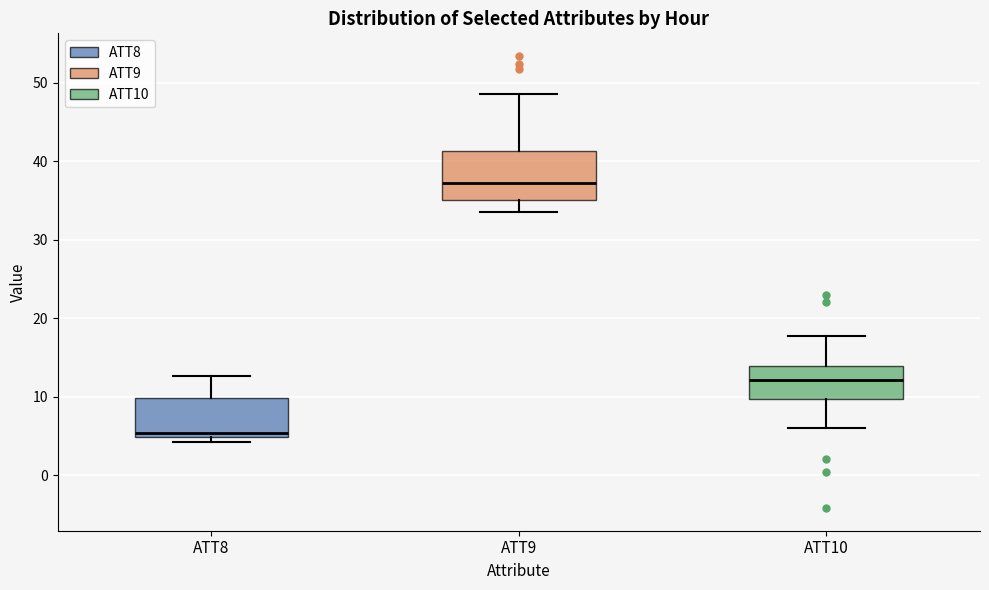

Which box's median line is the highest?

ATT9